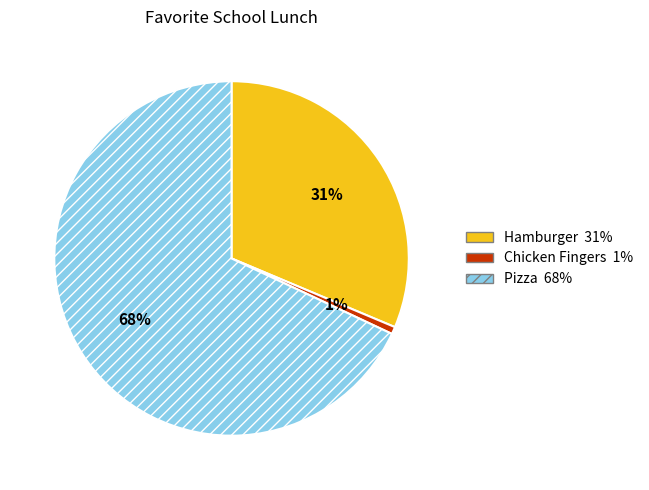

To the nearest percent, what is the difference between the largest and smallest slice percentages?

67%